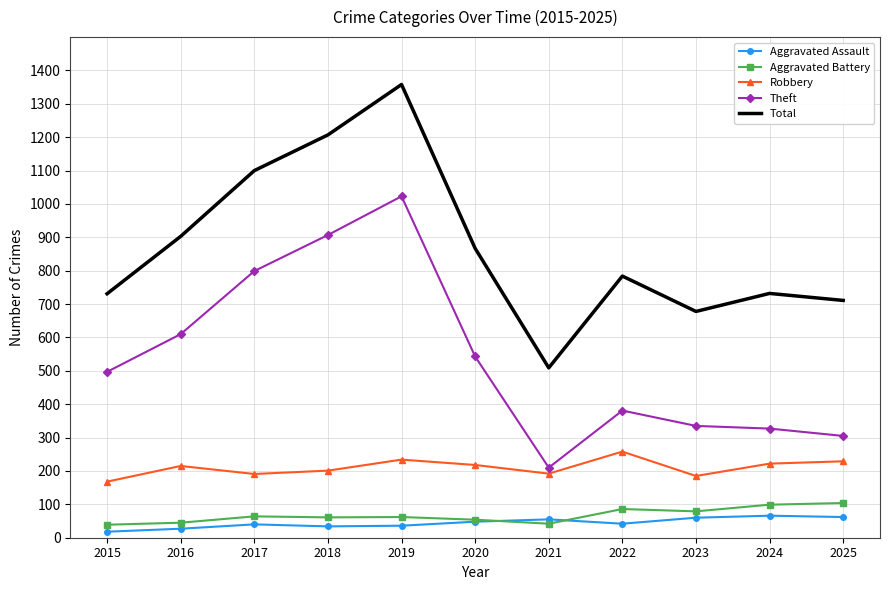

Is it true that Theft equals 210 at 2021?

True